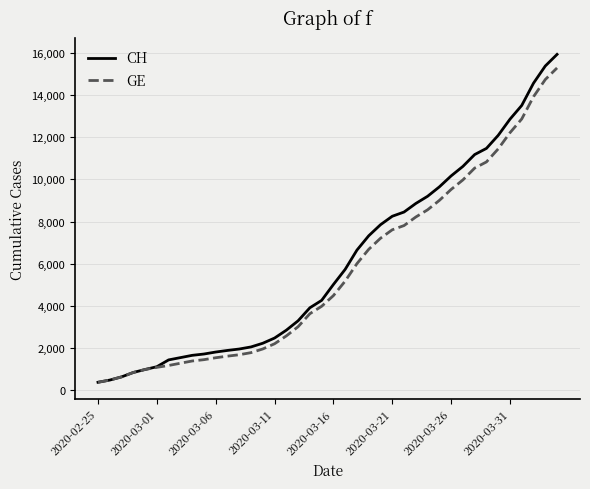

Which series has the largest range (max minus min)?

CH